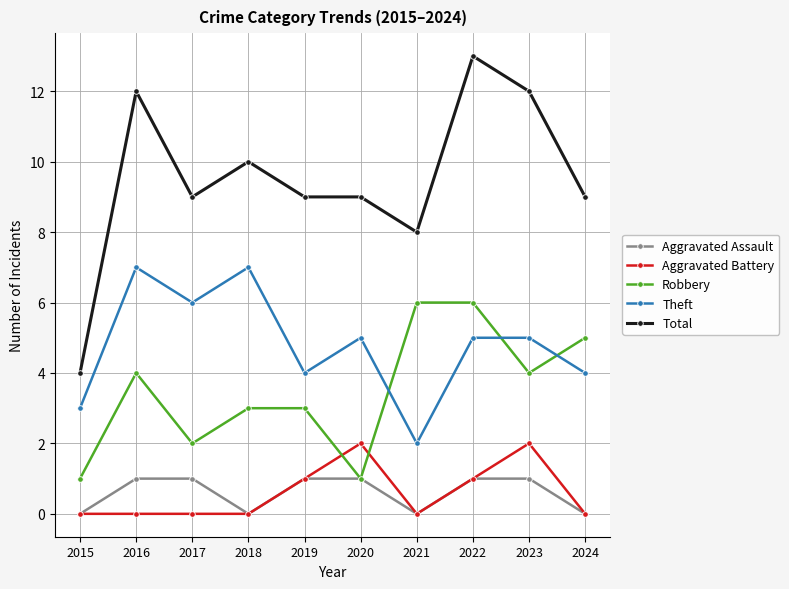

What is the maximum value for Theft?

7